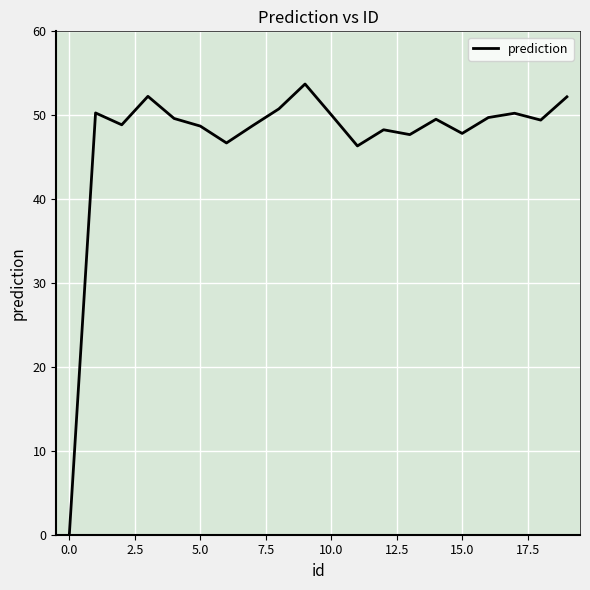

What is the greatest value displayed?

53.7